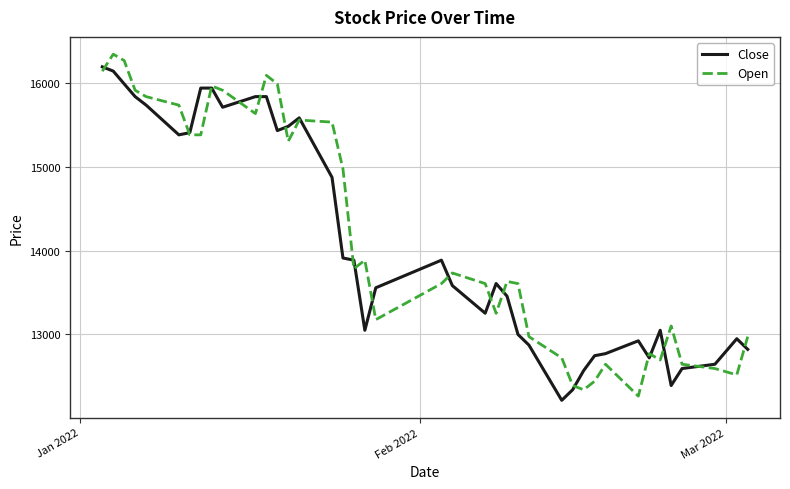

What is the difference between the maximum and minimum values in the Close series?

3986